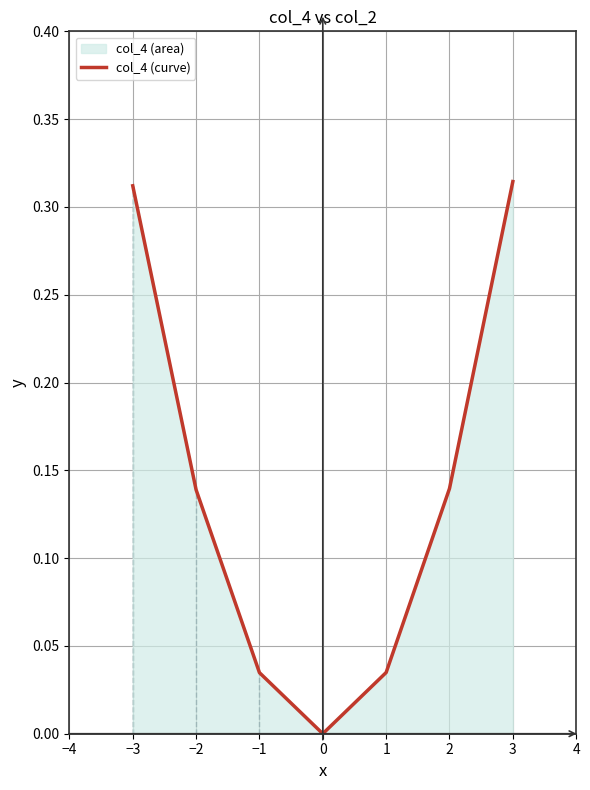

Is it true that the value at 2 is 0.2?

False